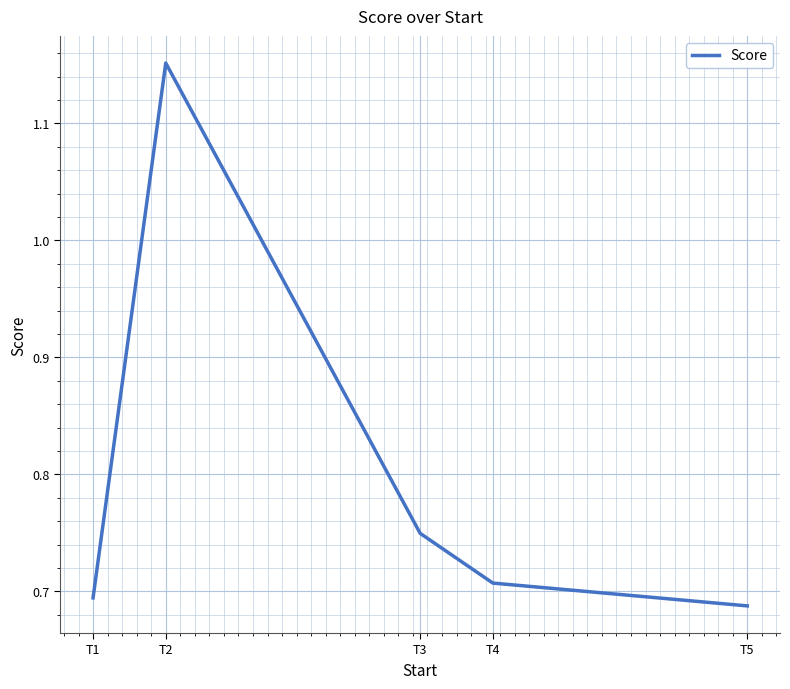

How many values are between 0 and 1?

4